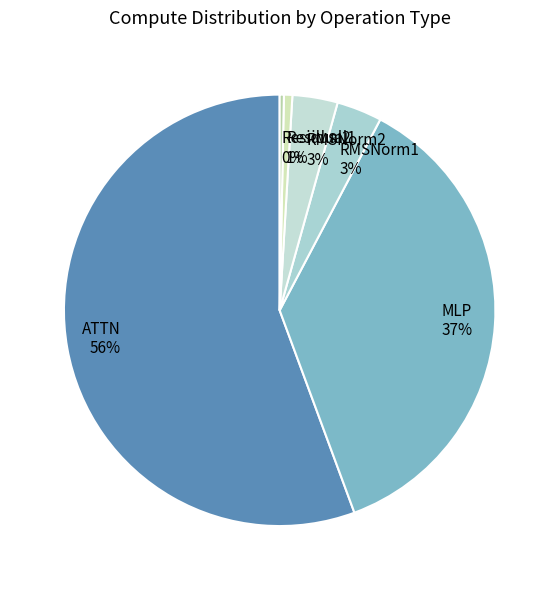

Approximately how many times larger is the value at ATTN compared to MLP?

1.5